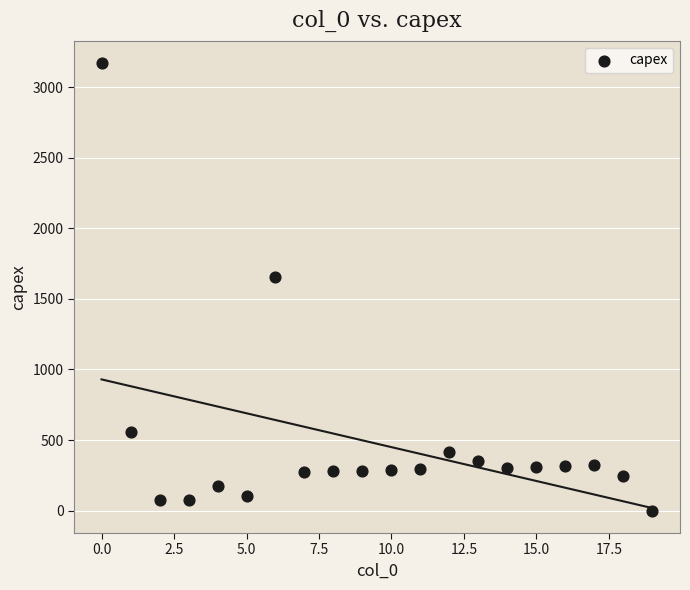

What is the range of Y values (max minus min)?

3169